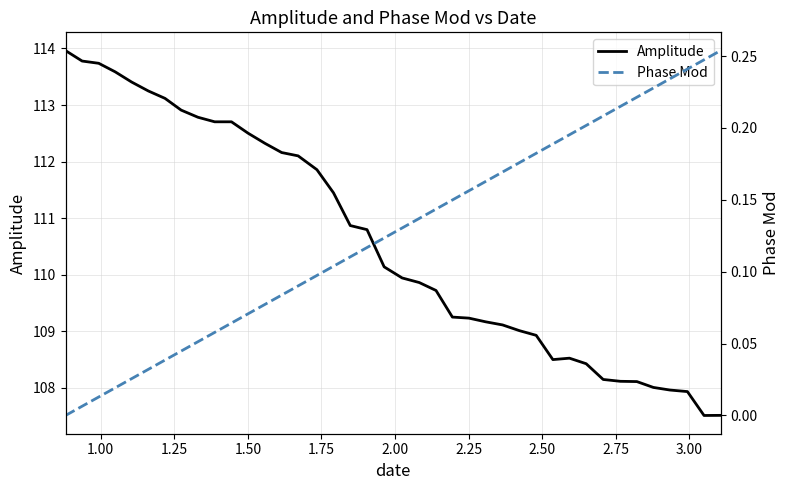

What is the maximum value for Amplitude?

114.0